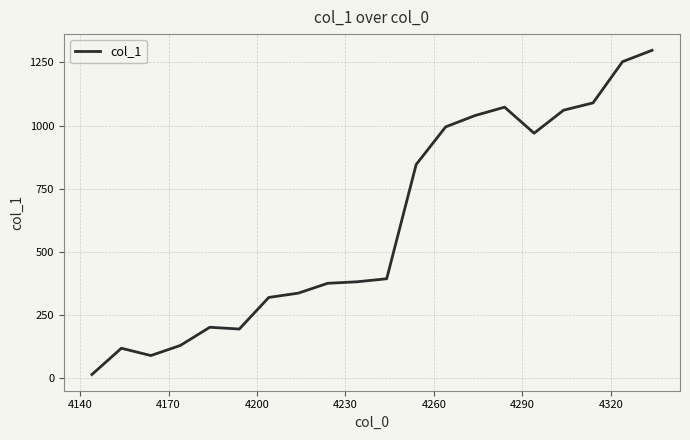

What is the maximum value shown in the chart?

1298